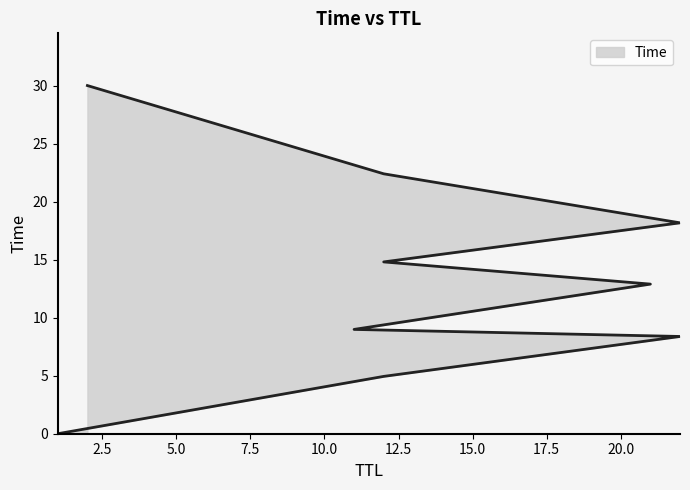

Where does the data first go above 12?

21